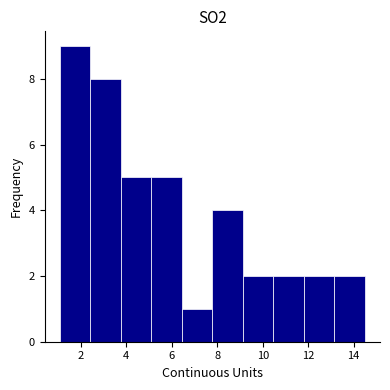

Which range on the x-axis has the tallest bar?

1.0 to 2.4